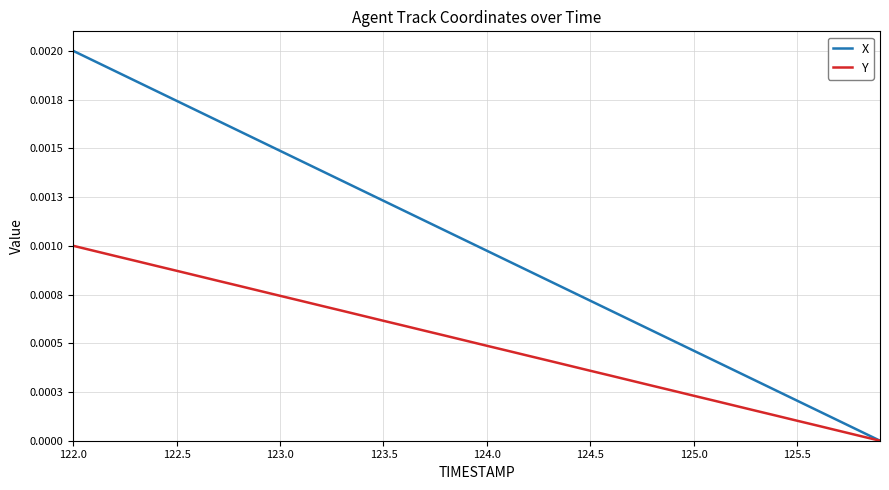

What are all the series names shown in the legend?

X, Y